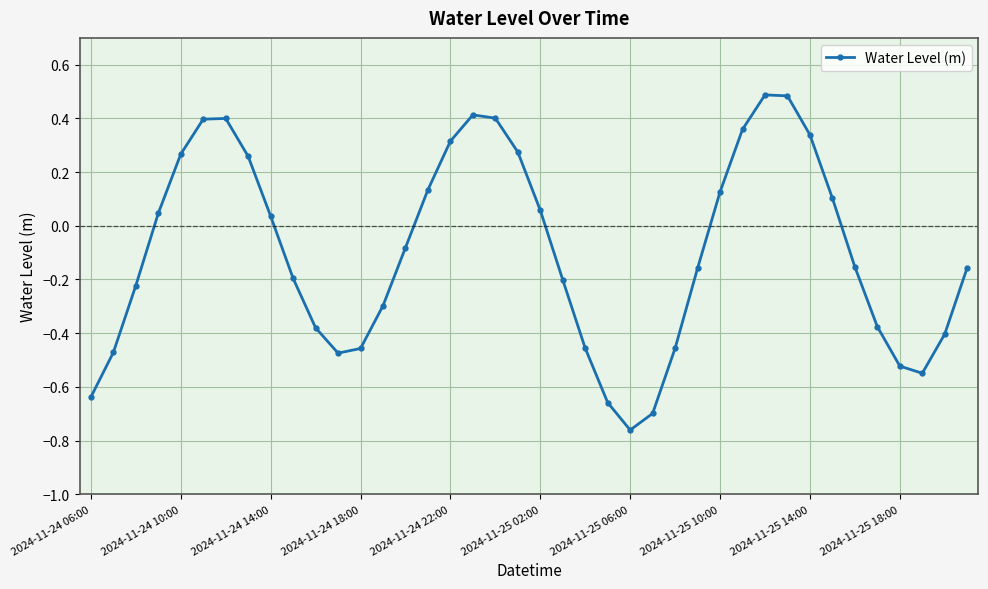

True or false: there are more than 0 points higher than both neighbors.

True